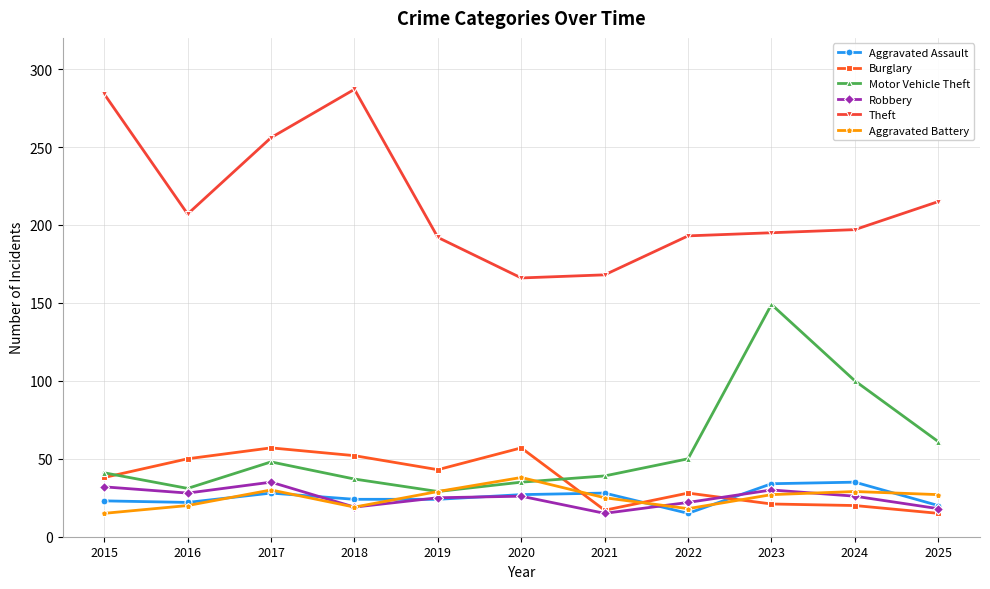

How many lines are shown in the chart?

6